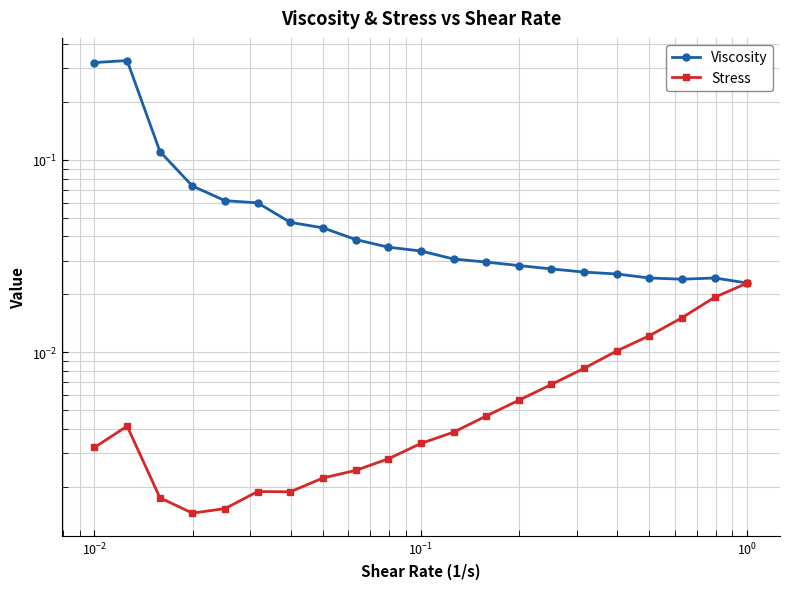

Count the number of data series in this chart.

2